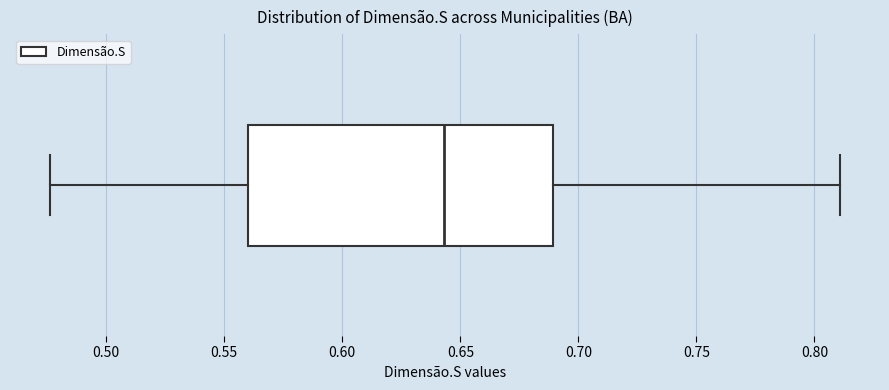

Where does the left whisker of the box end on the x-axis? The values are not printed on the chart, so give them approximately, as read against the axis.

0.475